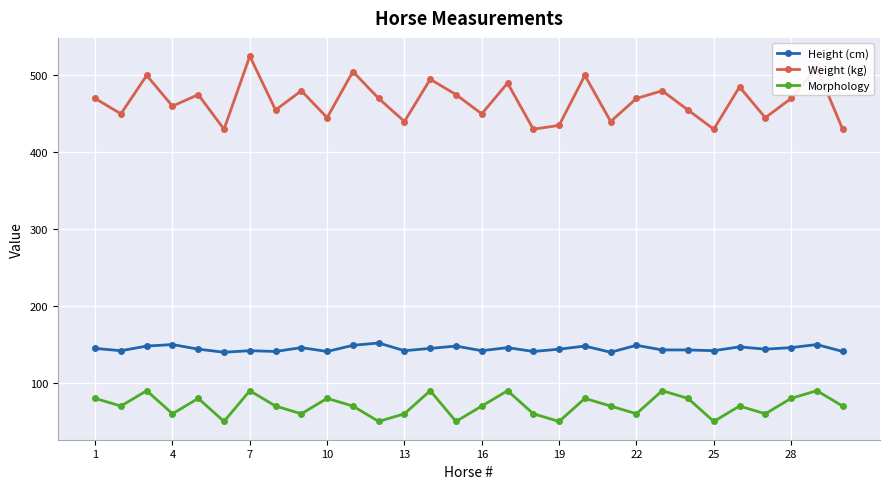

Which series has the widest spread of values?

Weight (kg)